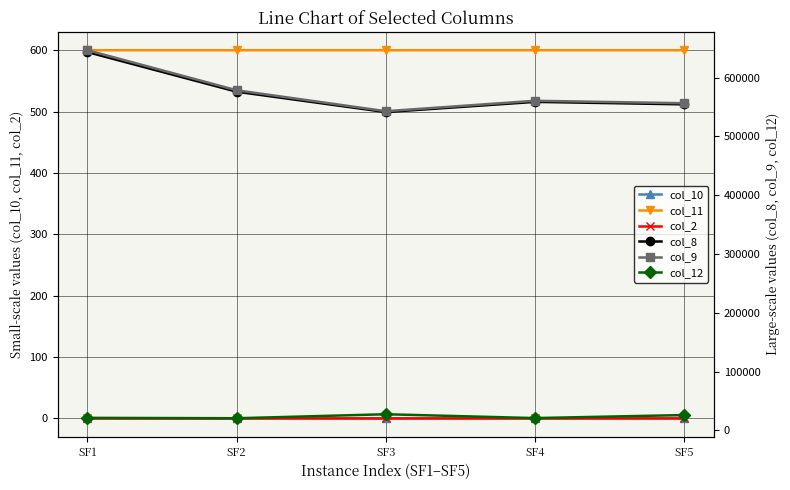

List the labels in order of col_12 value, largest first.

SF3, SF5, SF1, SF4, SF2